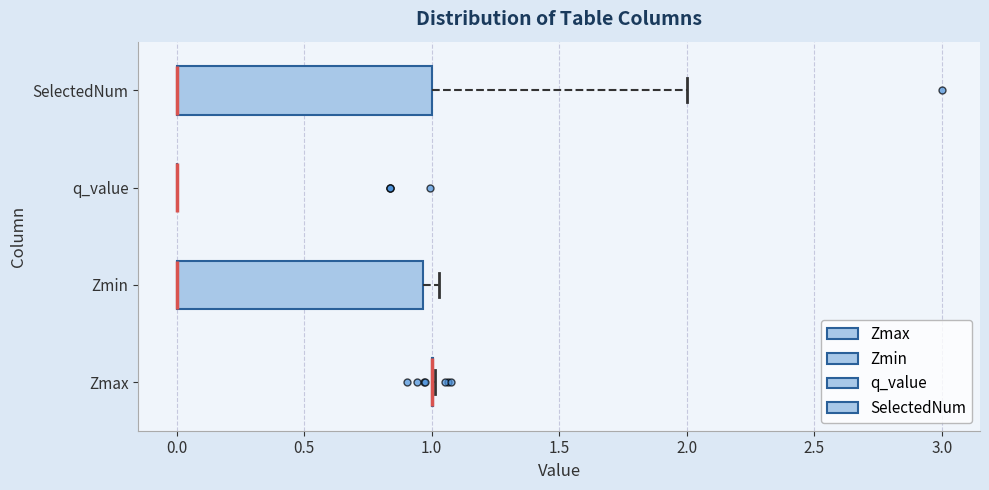

Reading bottom to top, read every box against the x-axis: the position of its median line, the range the box covers, and the ends of its whiskers. The values are not printed on the chart, so give them approximately, as read against the axis.

Zmax: box collapsed to a line at 1.00, whiskers 1.00 to 1.00
Zmin: median 0.00 (drawn on the box's left edge), box 0.00 to 0.95, whiskers 0.00 to 1.05
q_value: box collapsed to a line at 0.00, whiskers 0.00 to 0.00
SelectedNum: median 0.00 (drawn on the box's left edge), box 0.00 to 1.00, whiskers 0.00 to 2.00